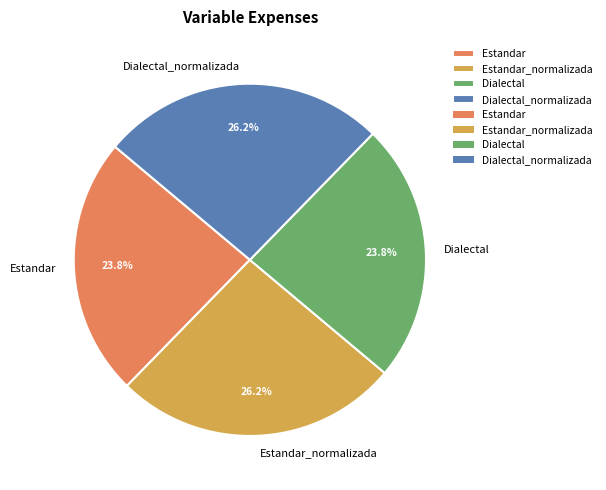

What is the ratio of the value at Estandar to the value at Dialectal_normalizada?

0.9